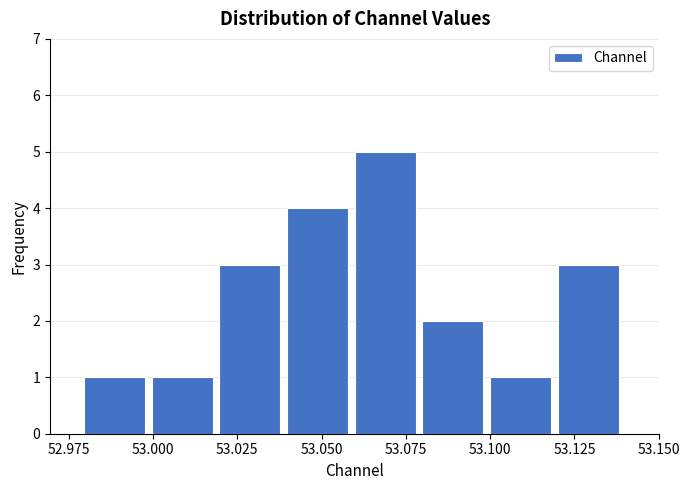

Reading left to right, transcribe this chart: for each bar, give the range it covers on the x-axis and its height. Neither the bar edges nor the heights are printed on the chart, so give them approximately, as read against the axes.

52.98 to 53.00: 1
53.00 to 53.02: 1
53.02 to 53.04: 3
53.04 to 53.06: 4
53.06 to 53.08: 5
53.08 to 53.10: 2
53.10 to 53.12: 1
53.12 to 53.14: 3